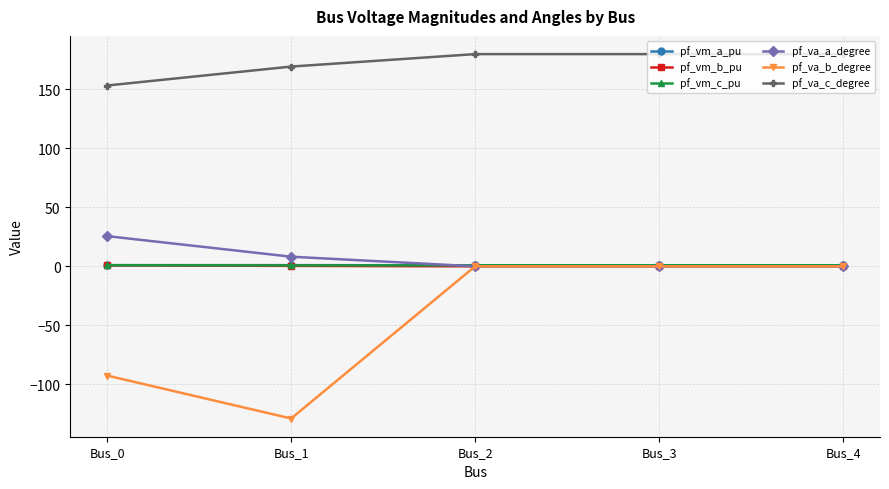

What is the difference between the pf_va_a_degree values at Bus_1 and Bus_2?

8.2